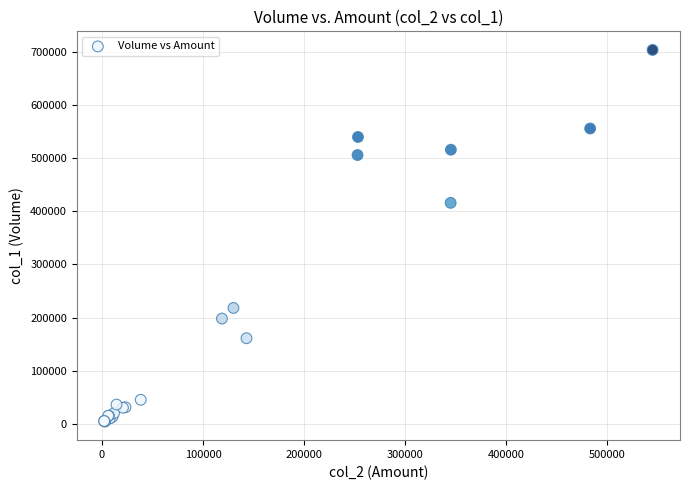

What Y value in the scatter plot is closest to 354000?

416000